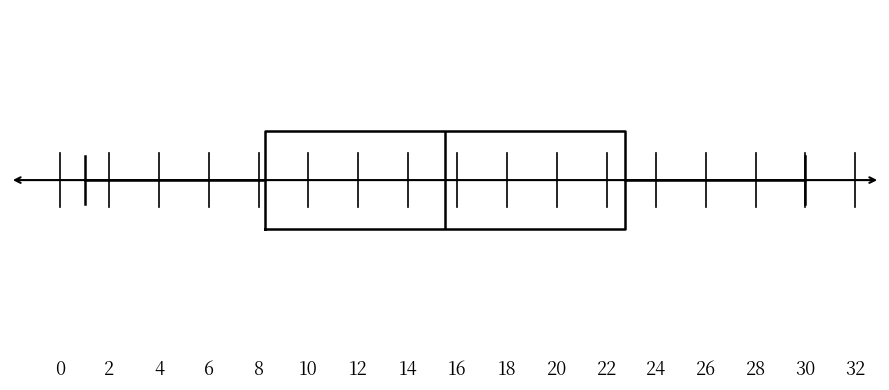

Where is the right edge of the box on the x-axis? The values are not printed on the chart, so give them approximately, as read against the axis.

22.8